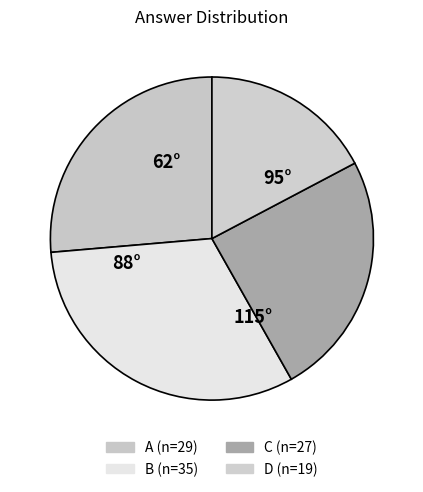

What is the ratio of the value at A to the value at C?

1.1